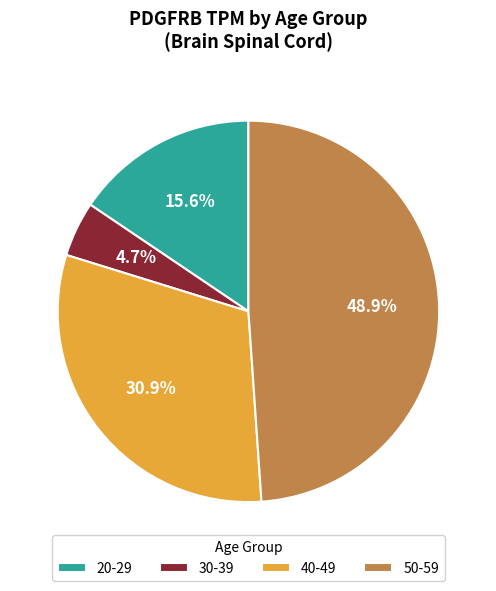

Does 50-59 represent more than half of the total?

No